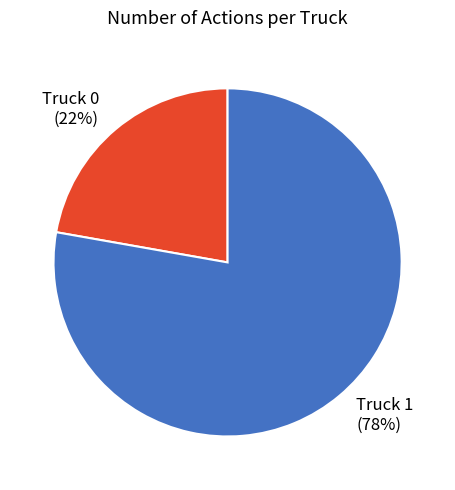

Count the number of slices in the pie.

2